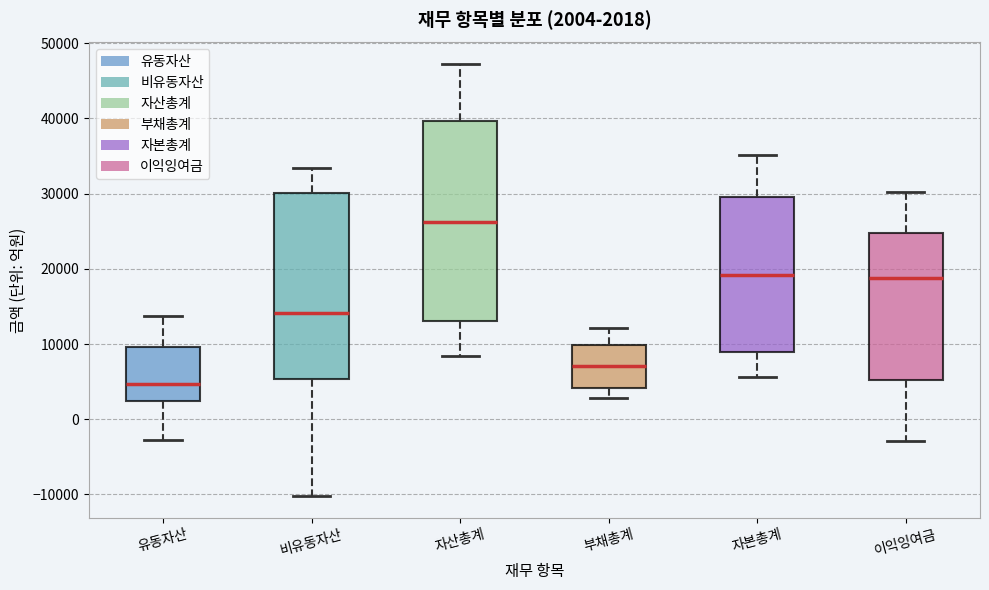

Which box has the highest median line?

자산총계